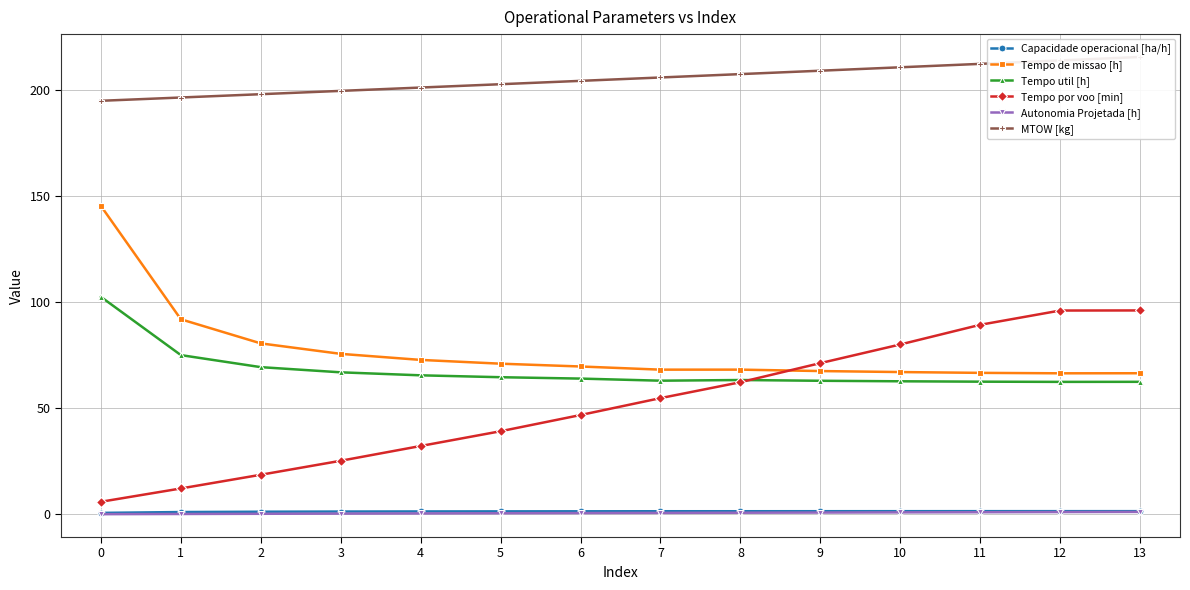

How many lines are shown in the chart?

6